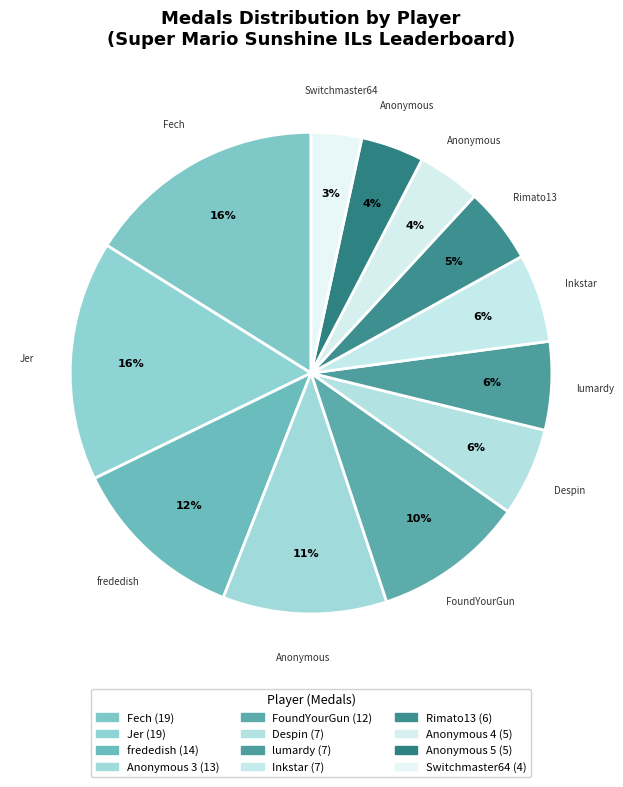

Count the number of slices in the pie.

12